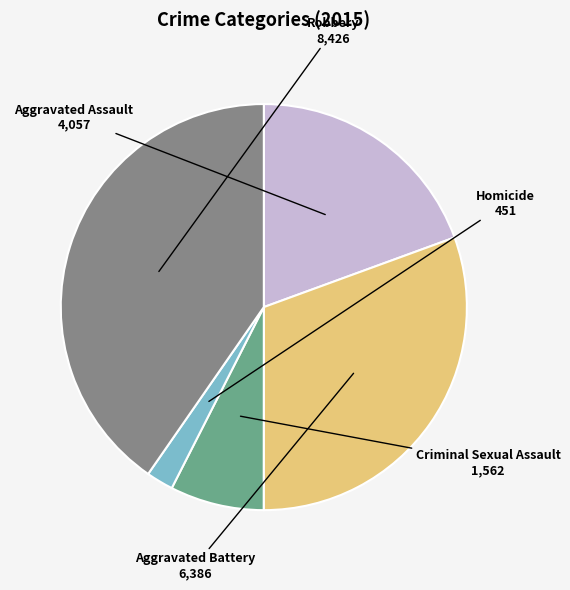

Does any single category account for the majority?

No